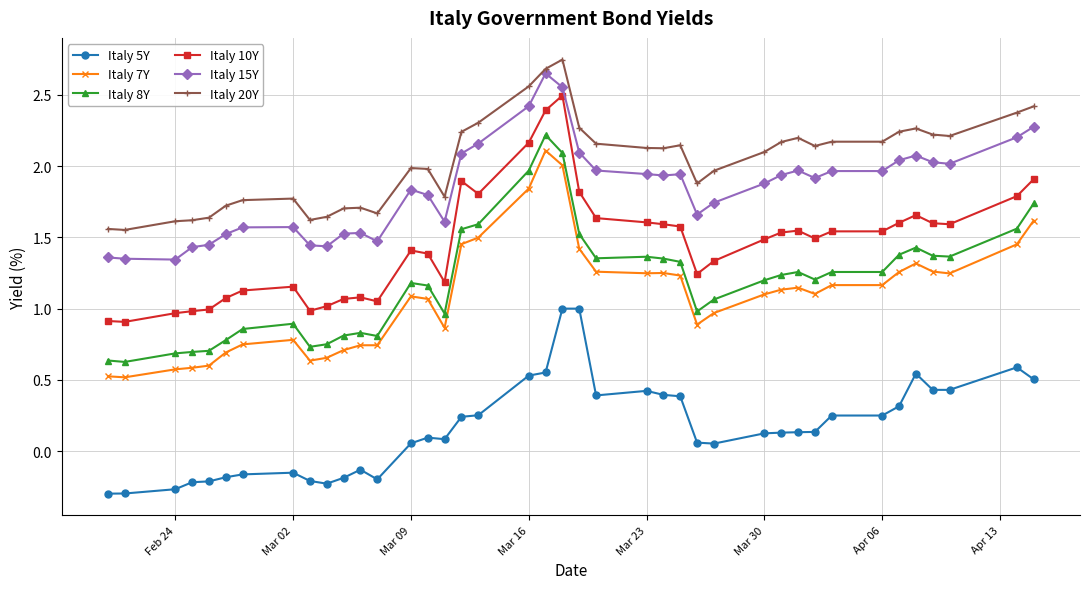

Which series has the largest total across all categories?

Italy 20Y